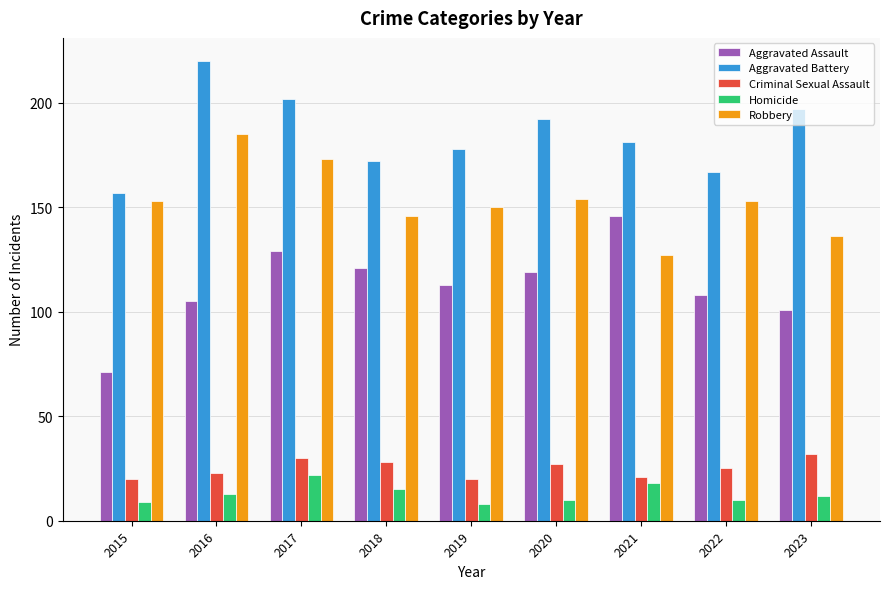

What is the minimum value for Criminal Sexual Assault?

20